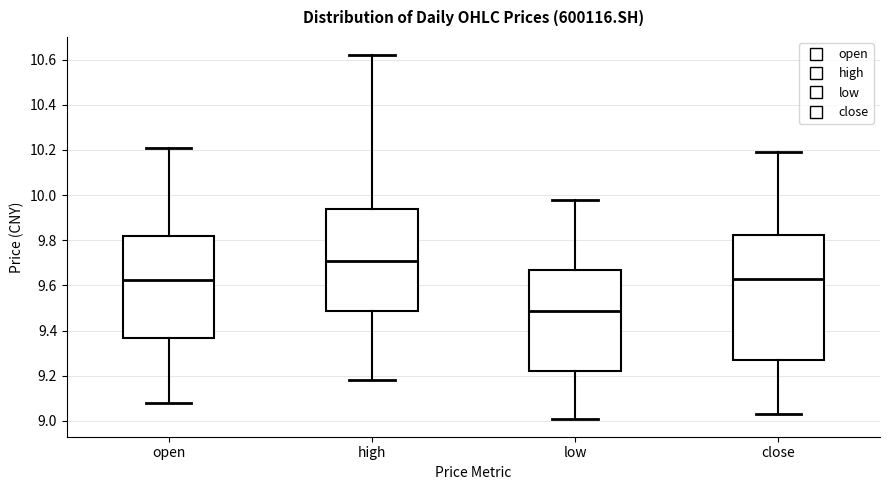

Reading left to right, transcribe this box plot: for each box, give where its median line is, the range the box spans, and where its two whiskers end, as read against the y-axis. The values are not printed on the chart, so give them approximately, as read against the axis.

open: median 9.62, box 9.36 to 9.82, whiskers 9.08 to 10.22
high: median 9.72, box 9.48 to 9.94, whiskers 9.18 to 10.62
low: median 9.48, box 9.22 to 9.66, whiskers 9.02 to 9.98
close: median 9.64, box 9.26 to 9.82, whiskers 9.04 to 10.20